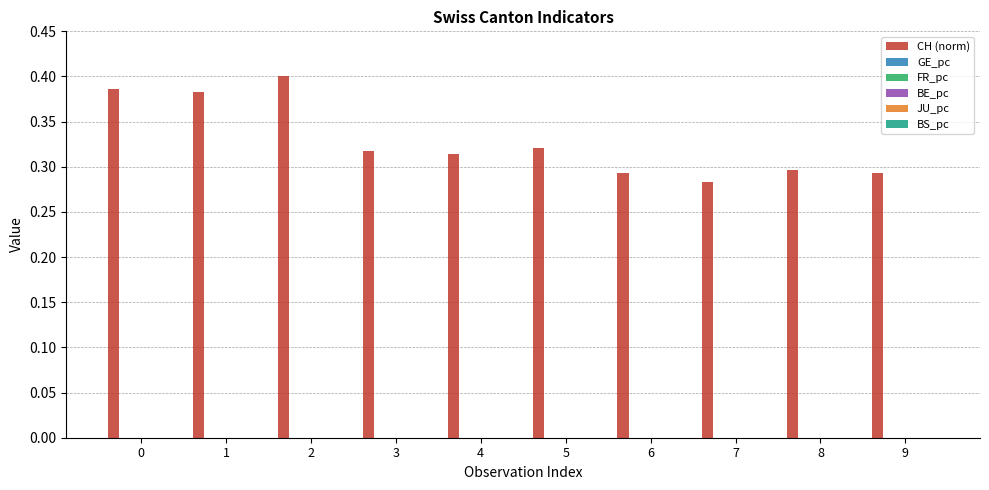

The CH (norm) series shows 0.1 at 8. True or false?

False